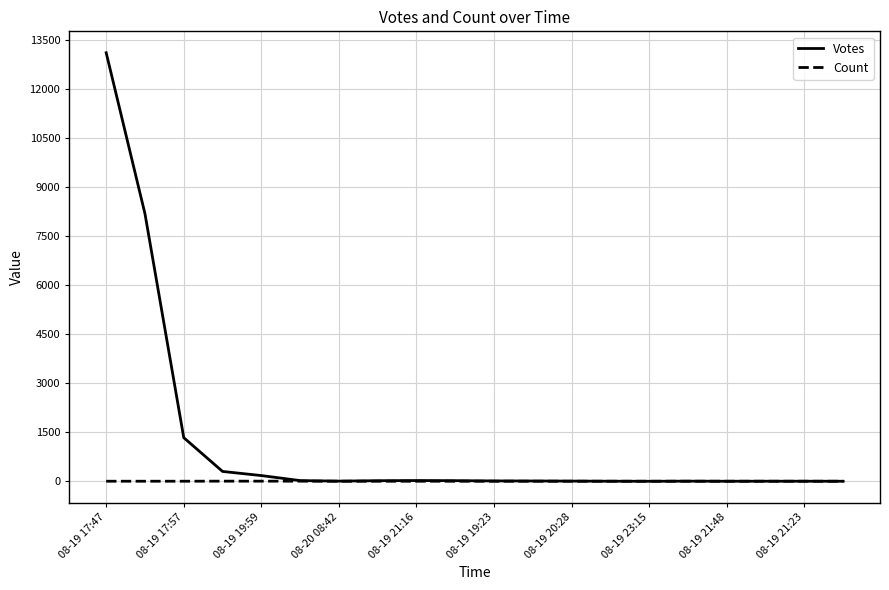

Which series has the largest range (max minus min)?

Votes